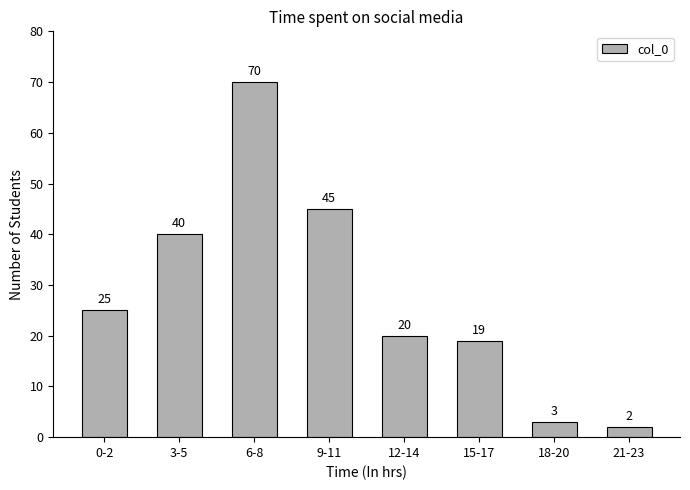

Reading left to right, transcribe all the data shown in this chart.

0-2=25	3-5=40	6-8=70	9-11=45	12-14=20	15-17=19	18-20=3	21-23=2